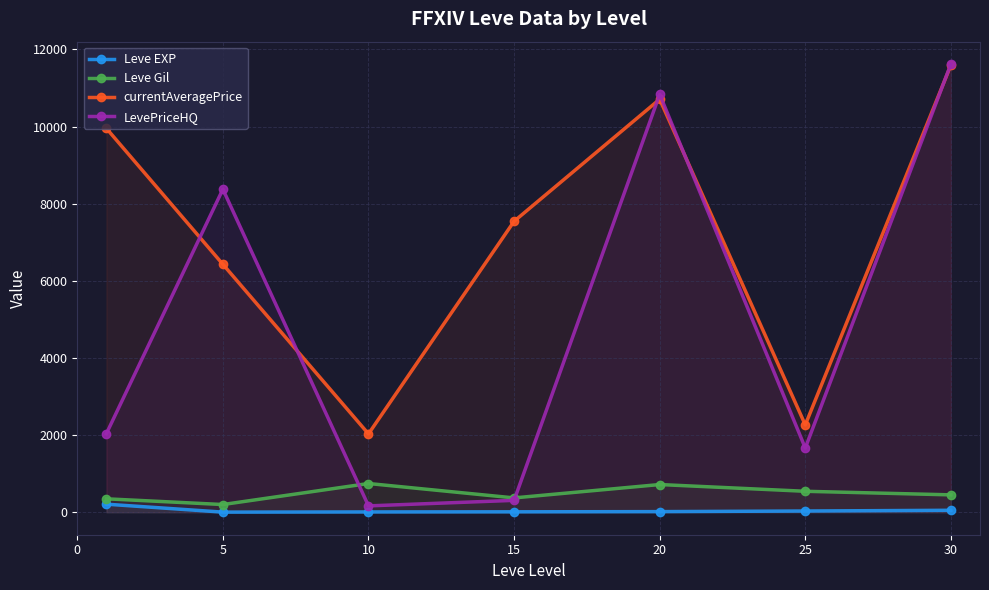

Between 0 and 30, which series saw the biggest shift?

LevePriceHQ